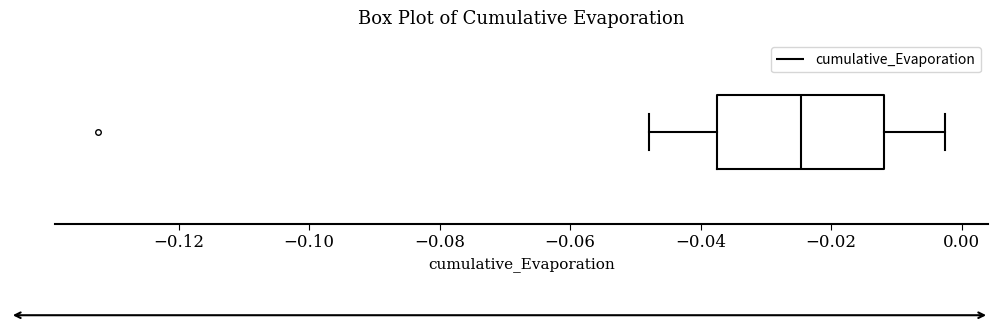

Where does the right whisker of the box end on the x-axis? The values are not printed on the chart, so give them approximately, as read against the axis.

-0.002